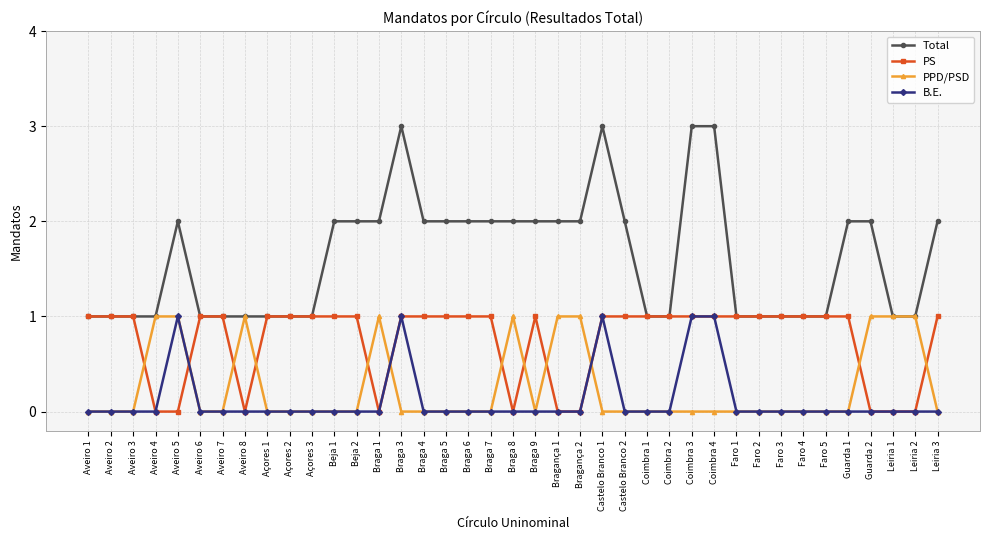

Which series has the widest spread of values?

Total